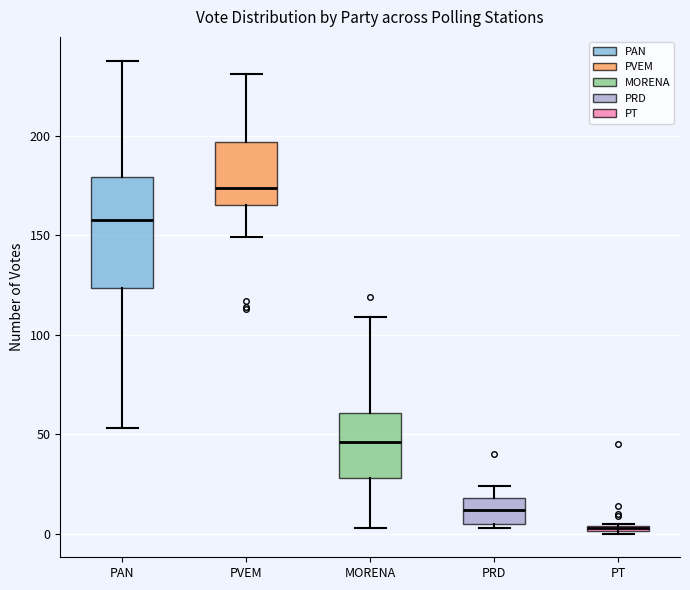

Which box is the tallest, from its lower edge to its upper edge?

PAN